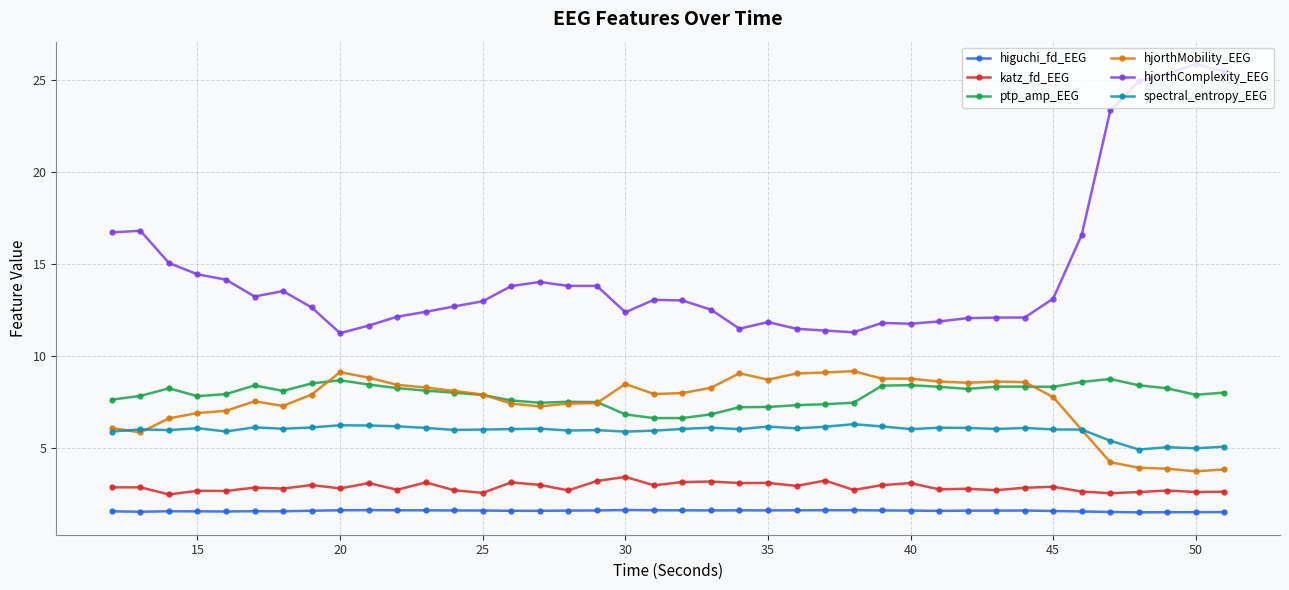

What is the difference between the second highest and minimum values in the ptp_amp_EEG series?

2.1